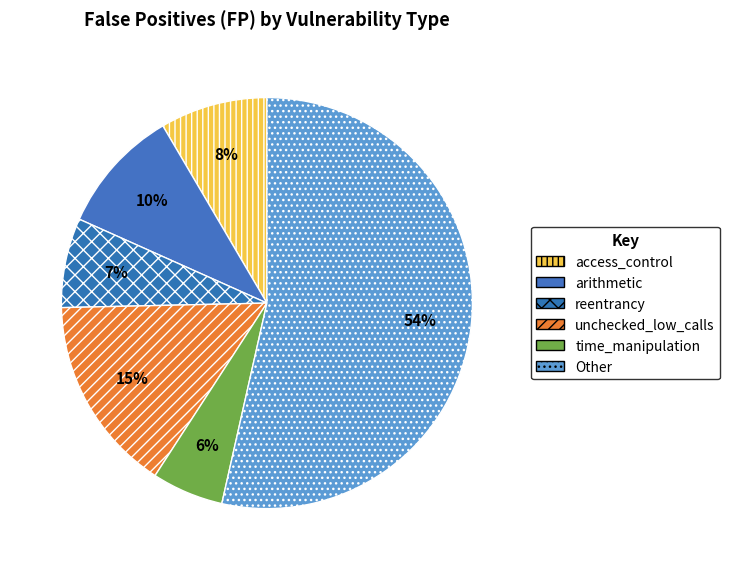

Which category has the biggest portion of the pie?

Other